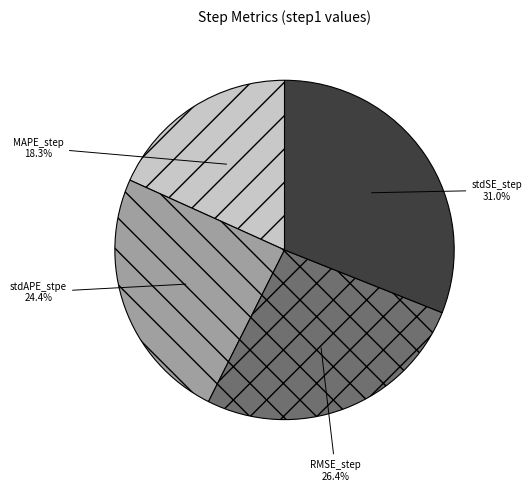

Is MAPE_step the majority of the pie?

No